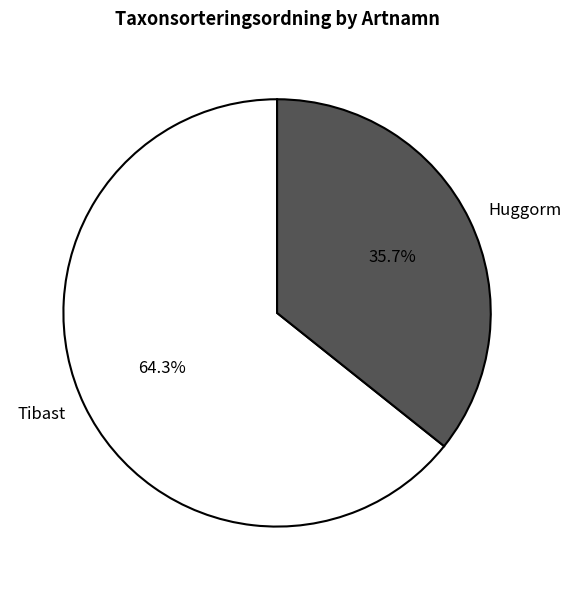

Combined, do Huggorm and Tibast account for over 50%?

Yes